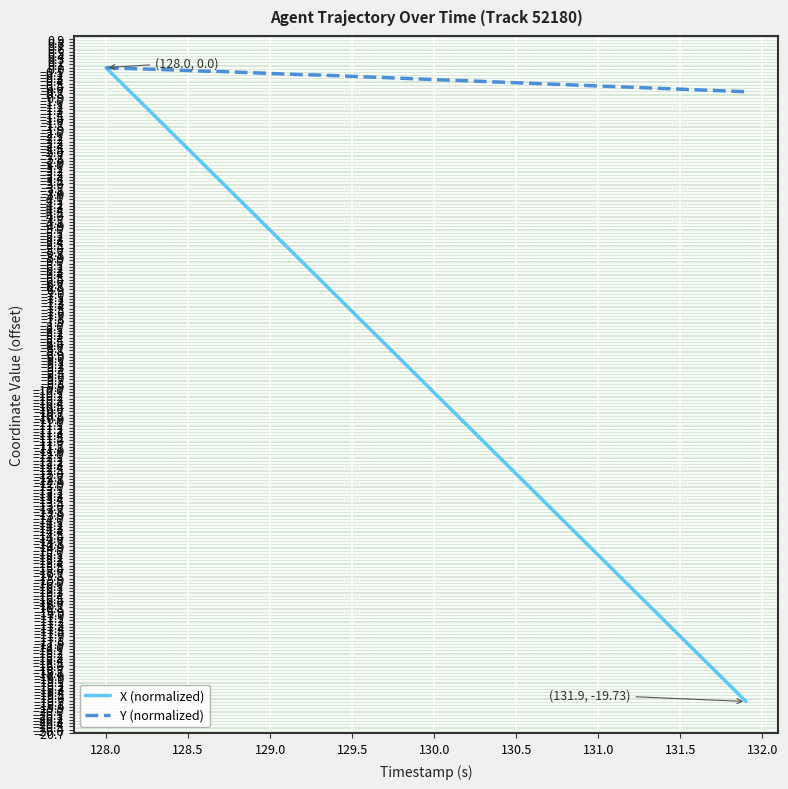

What is the lowest value of the X (normalized) series?

-19.7